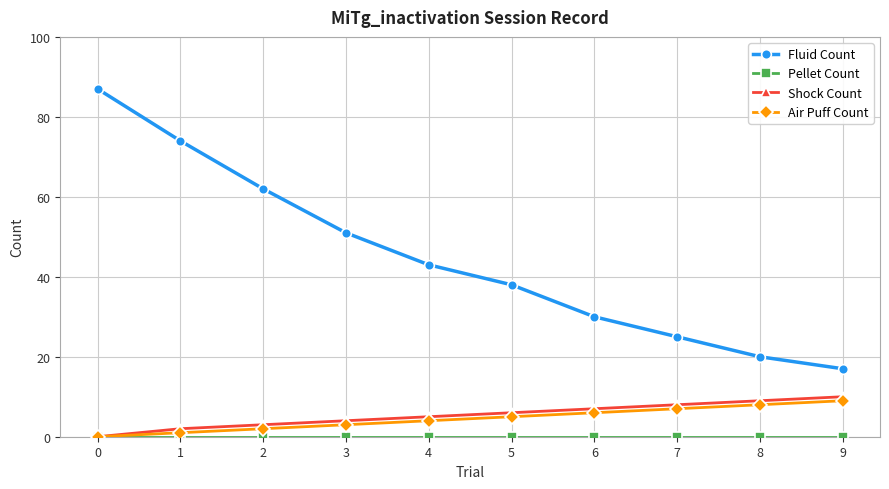

Count the Air Puff Count values in the range 2 to 7.

6